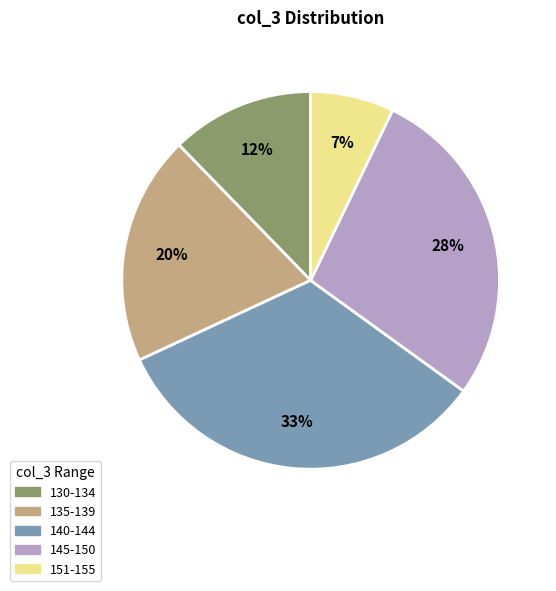

Is there a majority slice in this chart?

No